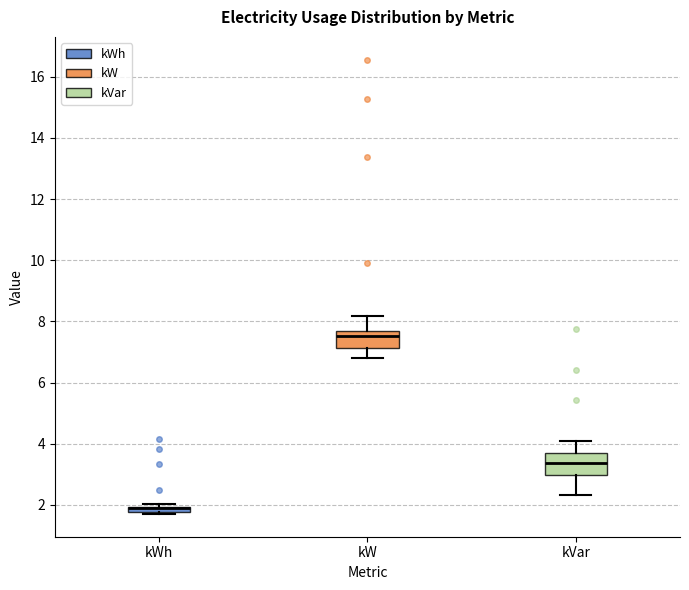

Where is the lower edge of the box for kWh on the y-axis? The values are not printed on the chart, so give them approximately, as read against the axis.

1.8